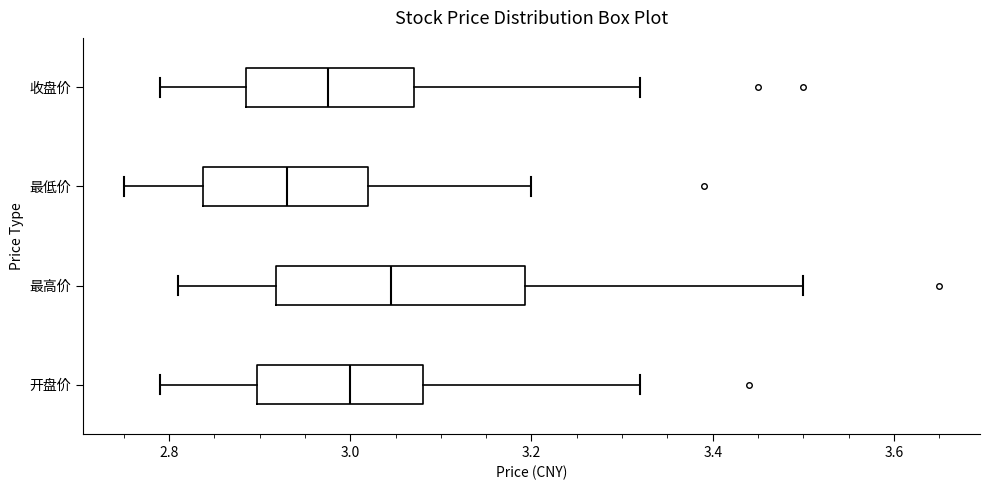

Reading bottom to top, transcribe this box plot: for each box, give where its median line is, the range the box spans, and where its two whiskers end, as read against the x-axis. The values are not printed on the chart, so give them approximately, as read against the axis.

开盘价: median 3.00, box 2.90 to 3.08, whiskers 2.80 to 3.32
最高价: median 3.04, box 2.92 to 3.20, whiskers 2.82 to 3.50
最低价: median 2.94, box 2.84 to 3.02, whiskers 2.76 to 3.20
收盘价: median 2.98, box 2.88 to 3.08, whiskers 2.80 to 3.32